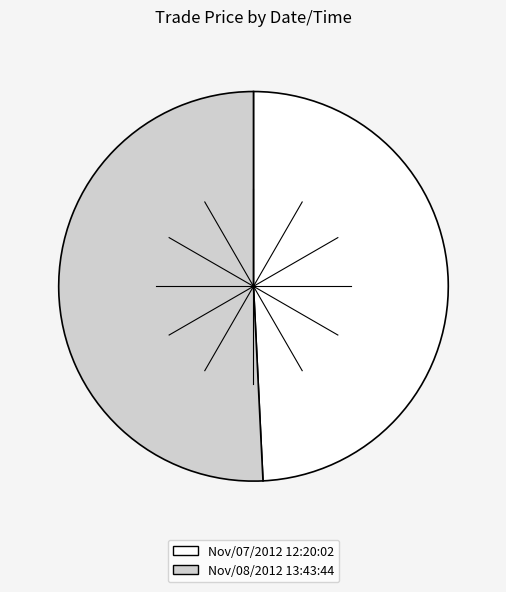

True or false: Nov/07/2012 12:20:02 accounts for 49% of the total.

True